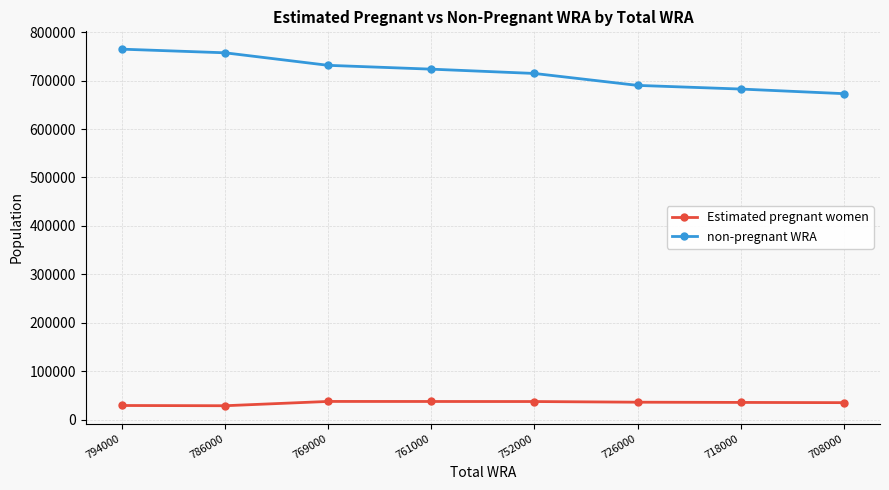

Count the number of categories in the chart.

8